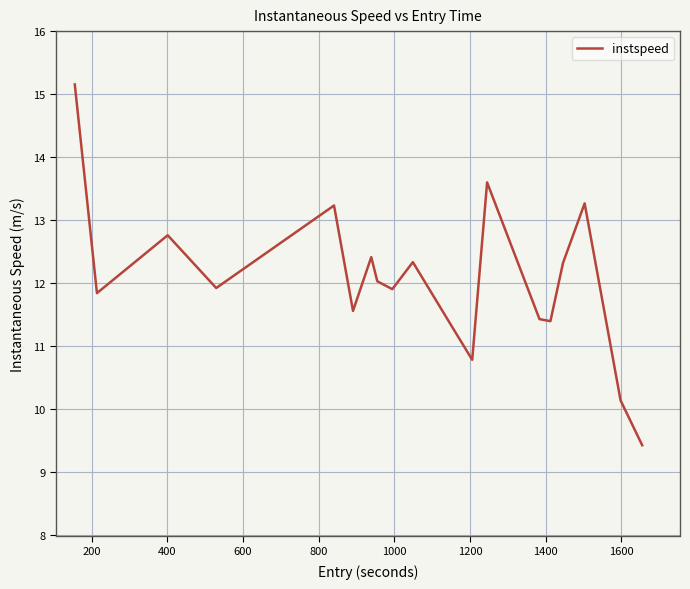

What is the maximum value shown in the chart?

15.2